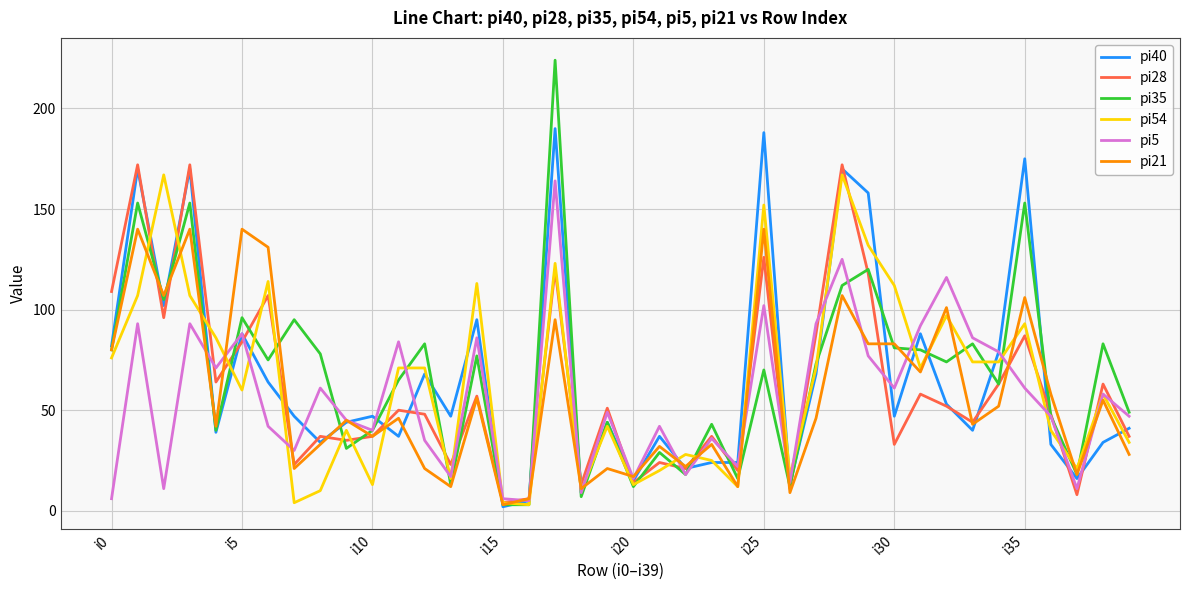

Does the chart have visible grid lines?

Yes